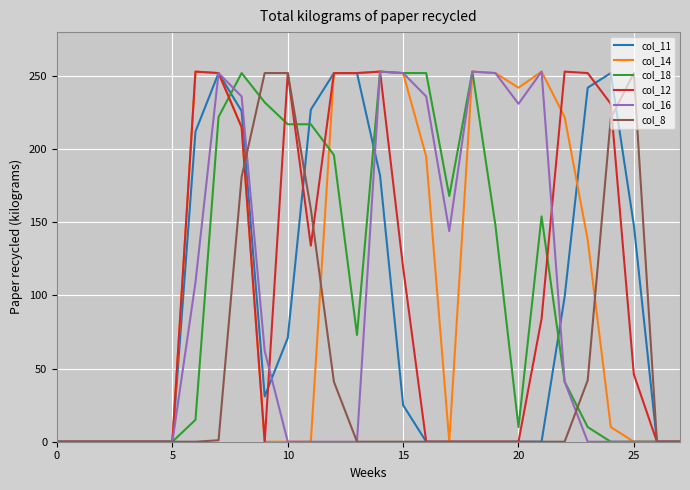

Is this an area chart (filled region under the line)?

No